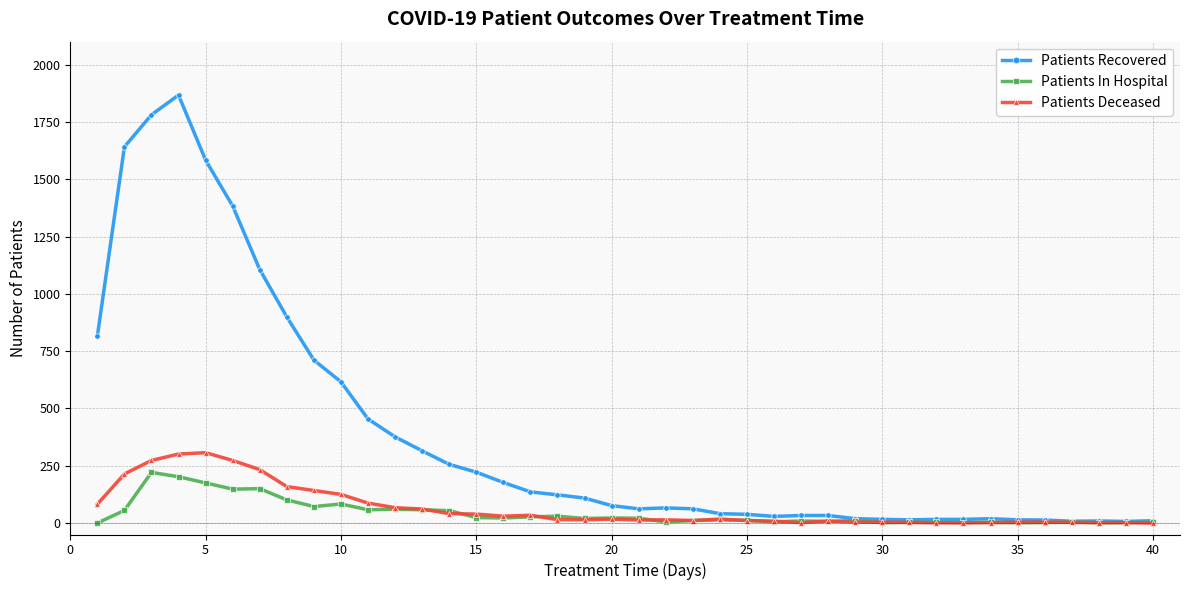

Which series has the largest total across all categories?

Patients Recovered